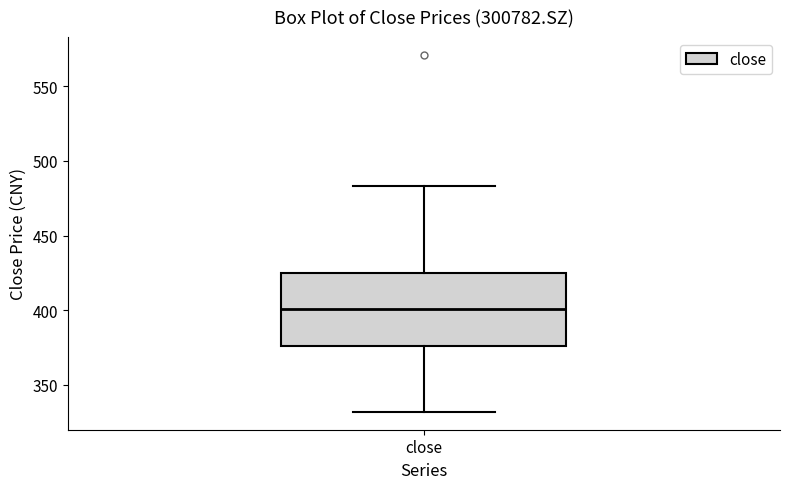

Transcribe this box plot: give where the median line is, the range the box spans, and where the two whiskers end, as read against the y-axis. The values are not printed on the chart, so give them approximately, as read against the axis.

median 400, box 375 to 425, whiskers 330 to 485